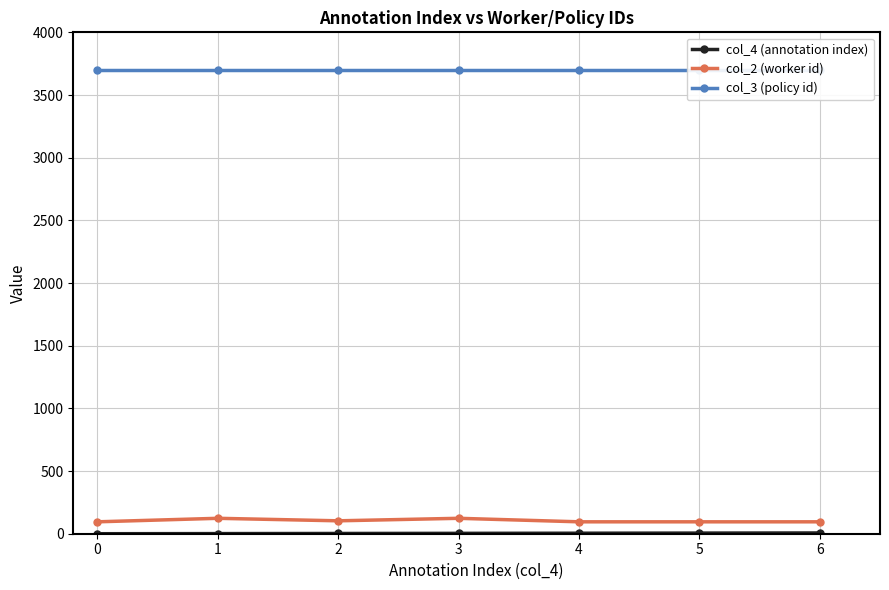

Which series has the largest total across all categories?

col_3 (policy id)